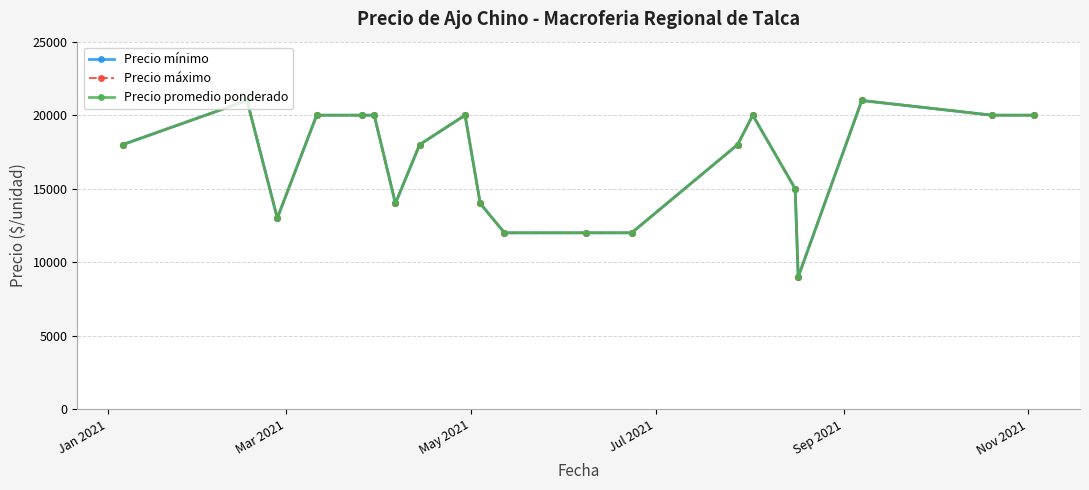

What is the label of the 19th point from the right?

Mar 2021